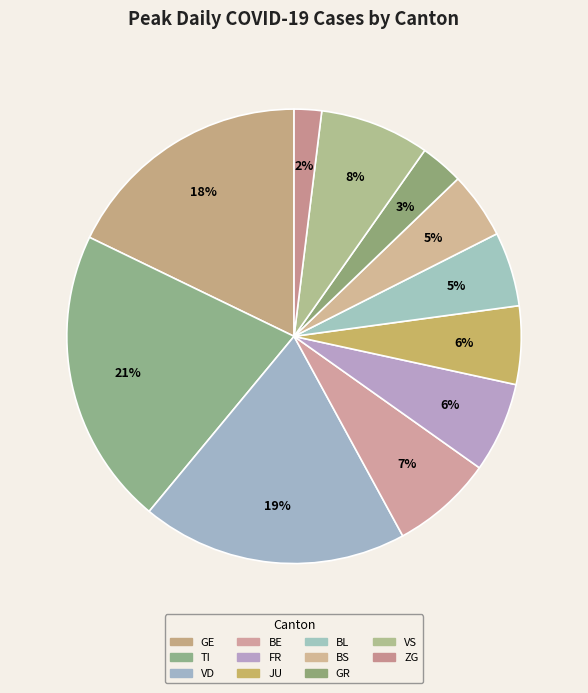

How many segments does this pie chart have?

11